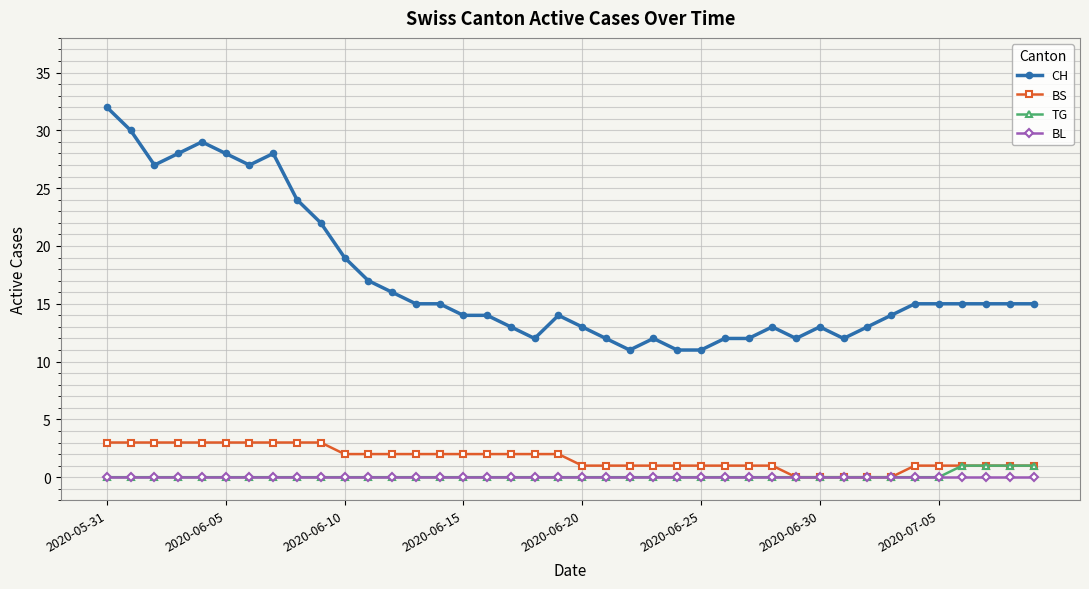

How many lines are shown in the chart?

4